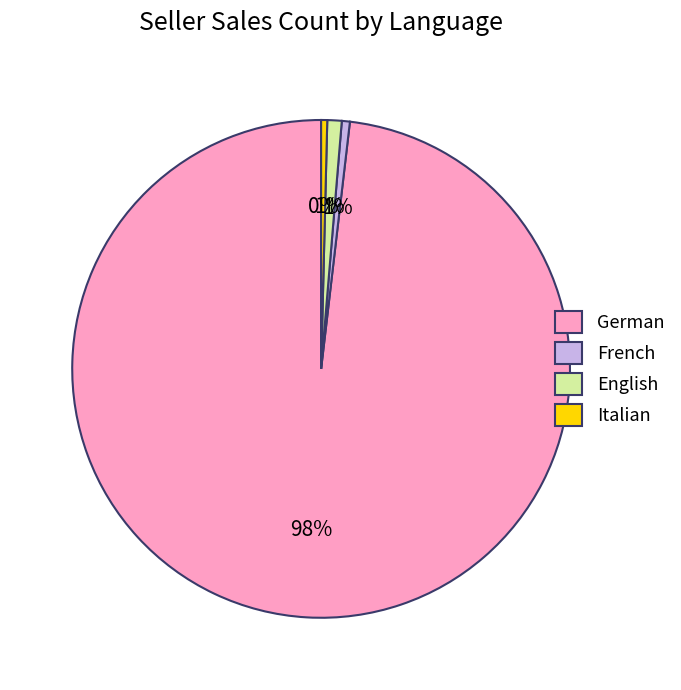

To the nearest percent, what portion does German represent?

98%